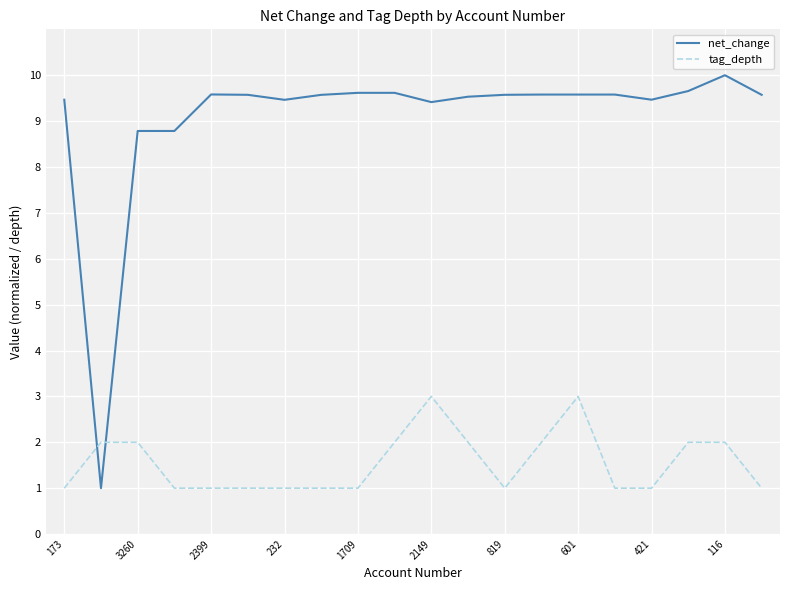

Rank the series by their maximum value, from lowest to highest.

tag_depth, net_change